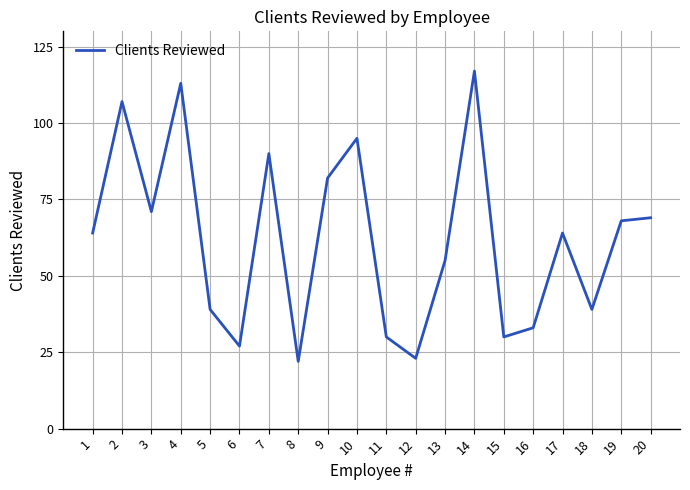

Reading left to right, extract all data points from this chart.

64	107	71	113	39	27	90	22	82	95	30	23	55	117	30	33	64	39	68	69